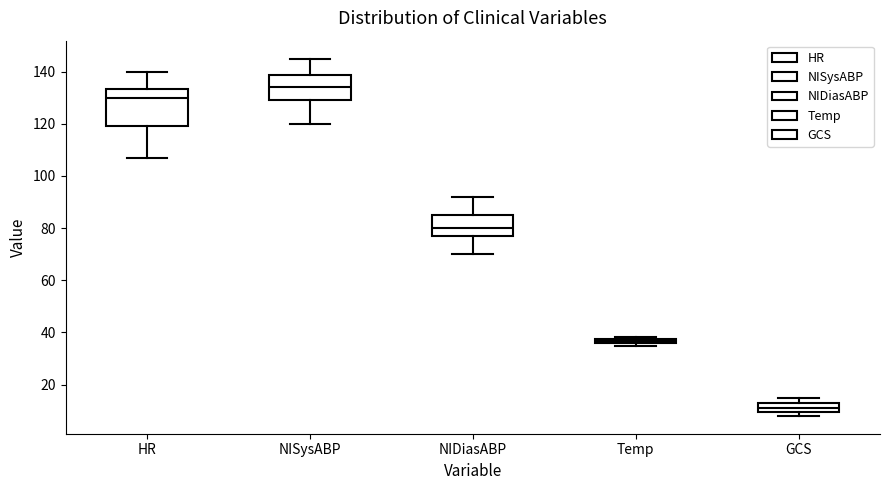

Comparing the boxes themselves (not the whiskers), which one is the tallest?

HR